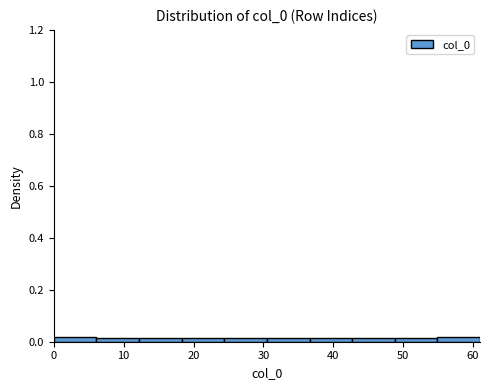

Reading left to right, transcribe this chart: for each bar, give the range it covers on the x-axis and its height. Neither the bar edges nor the heights are printed on the chart, so give them approximately, as read against the axes.

0.0 to 6.1: under 0.02
6.1 to 12.2: under 0.02
12.2 to 18.3: under 0.02
18.3 to 24.4: under 0.02
24.4 to 30.5: under 0.02
30.5 to 36.6: under 0.02
36.6 to 42.7: under 0.02
42.7 to 48.8: under 0.02
48.8 to 54.9: under 0.02
54.9 to 61.0: under 0.02